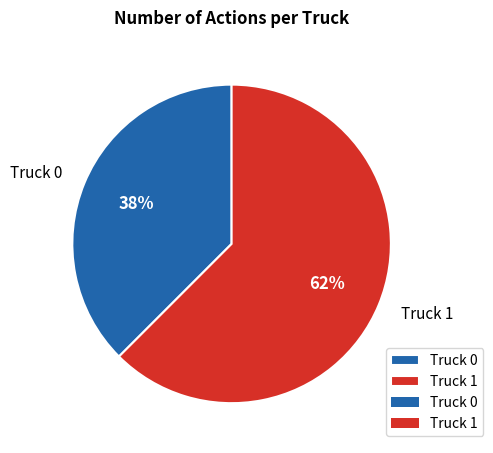

How many segments does this pie chart have?

2